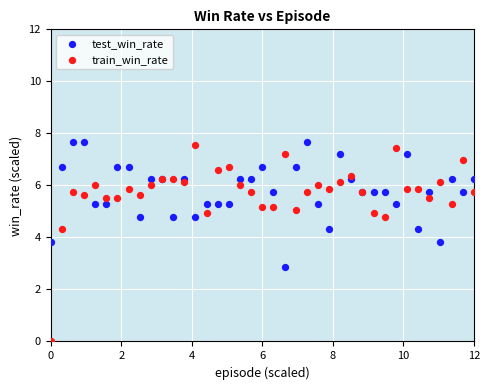

Which series has the widest spread of Y values?

train_win_rate